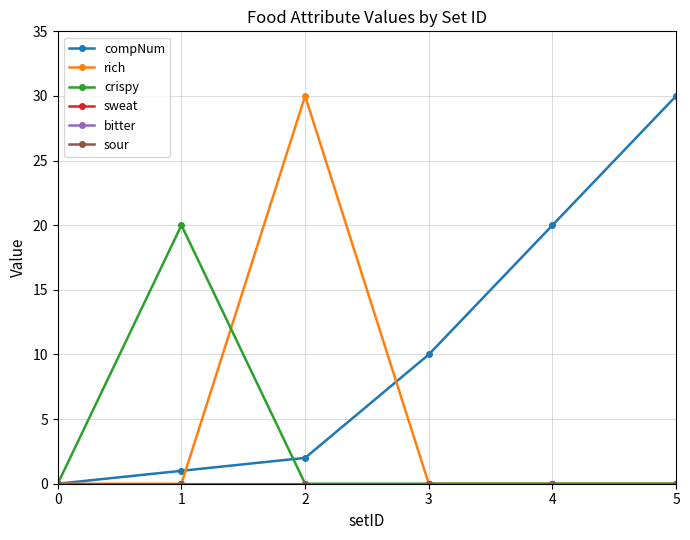

What is the highest value of the compNum series?

30